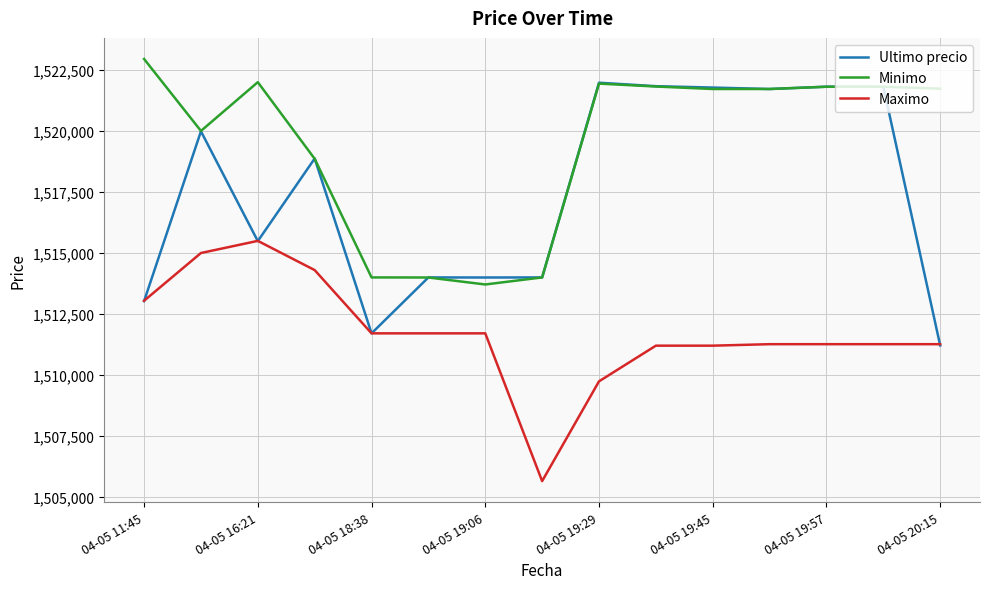

True or false: Maximo and Minimo intersect in this chart.

False